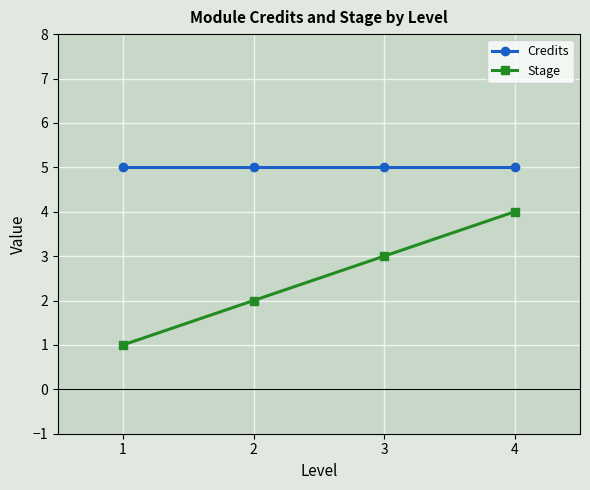

What is the value of the Stage point at the 1st from the left?

1